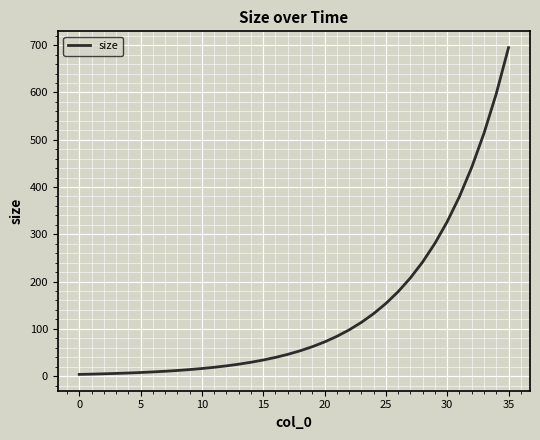

What is the greatest value displayed?

694.7